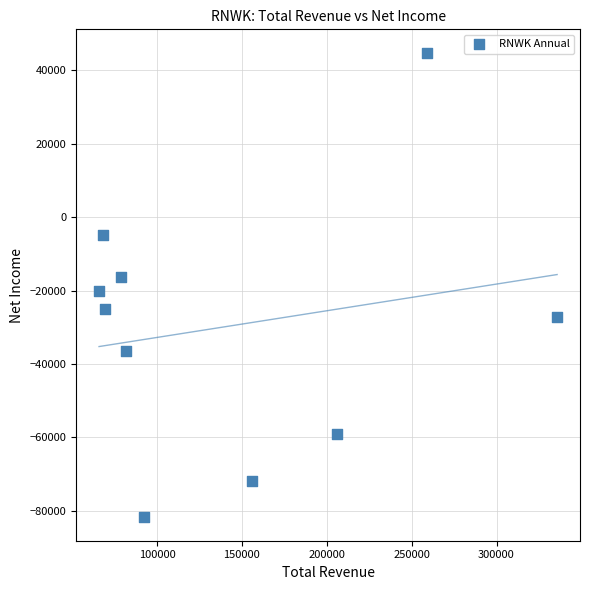

What is the range of Y values (max minus min)?

126600